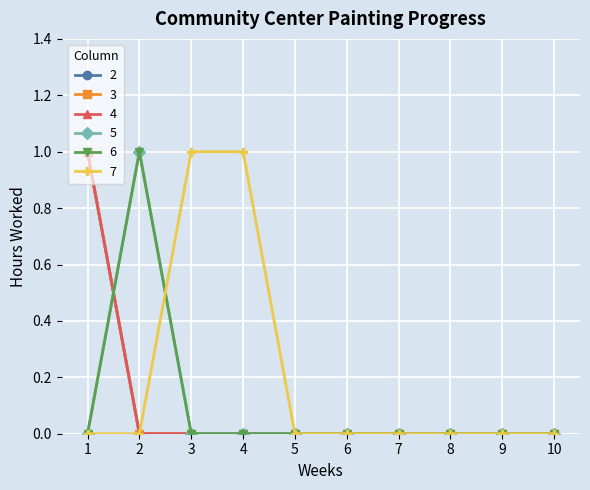

After their last crossing, which series has the higher values: 6 or 2?

6